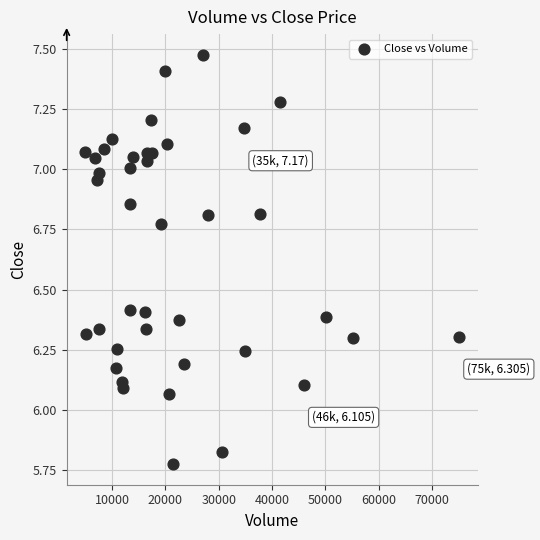

What is the range of Y values (max minus min)?

1.7